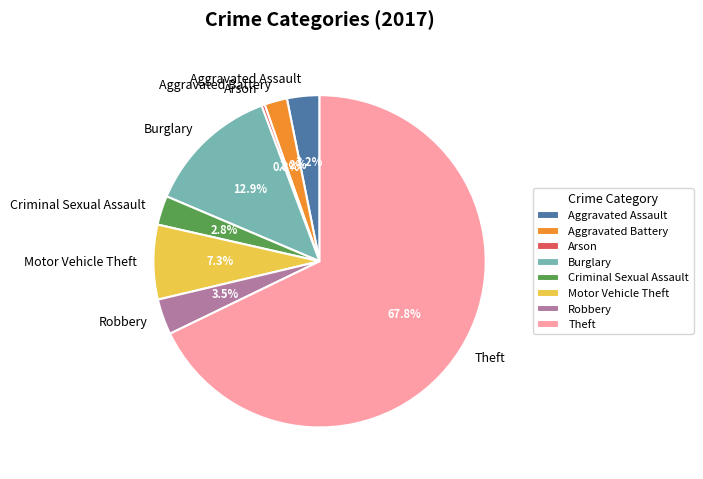

To the nearest percent, what is the average slice percentage?

12%